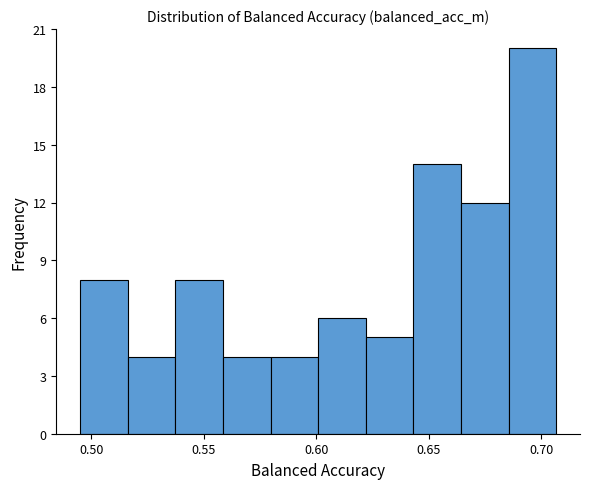

What is the height of the bar covering 0.685 to 0.705 on the x-axis? Neither the bar edges nor the heights are printed on the chart, so give them approximately, as read against the axes.

20